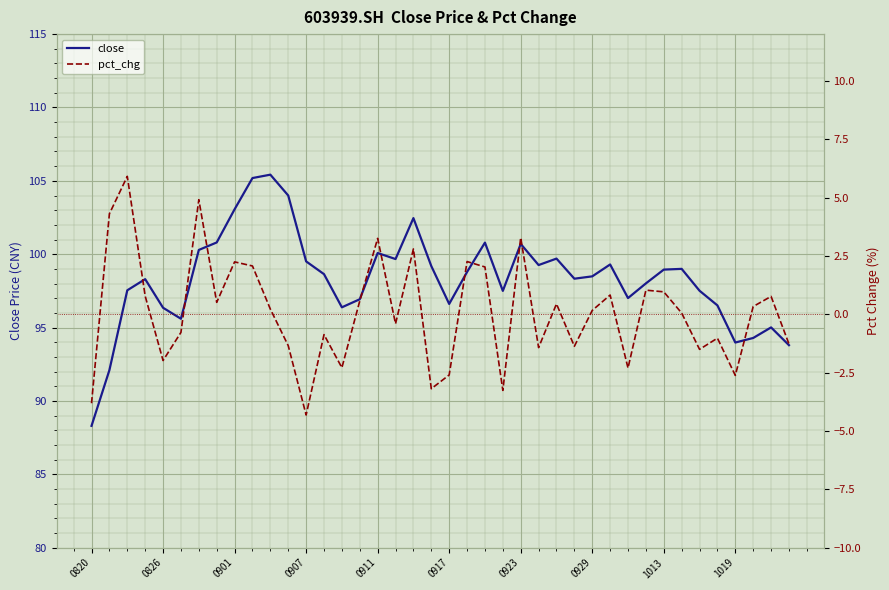

What is the average value of the close series?

98.3